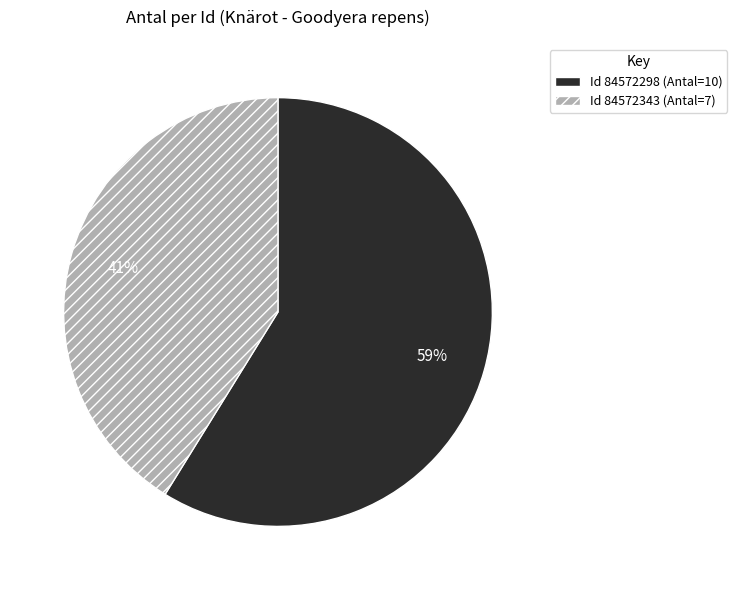

Does any single category account for the majority?

Yes